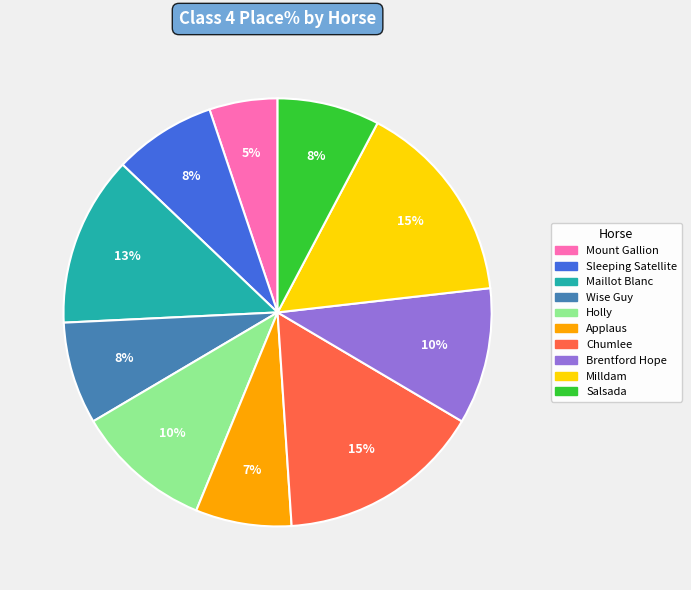

To the nearest percent, what percentage of the pie is Brentford Hope?

10%